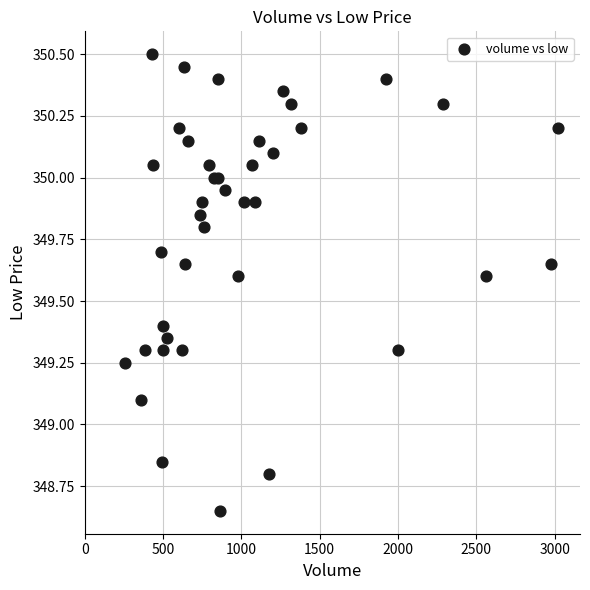

What Y value in the scatter plot is closest to 349?

349.1